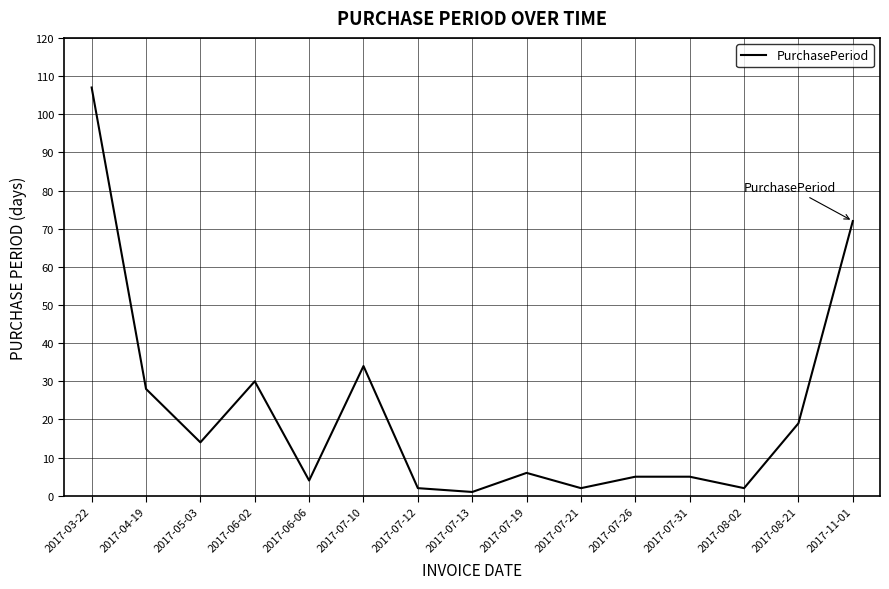

The chart shows a value of 19 at 2017-08-21. True or false?

True